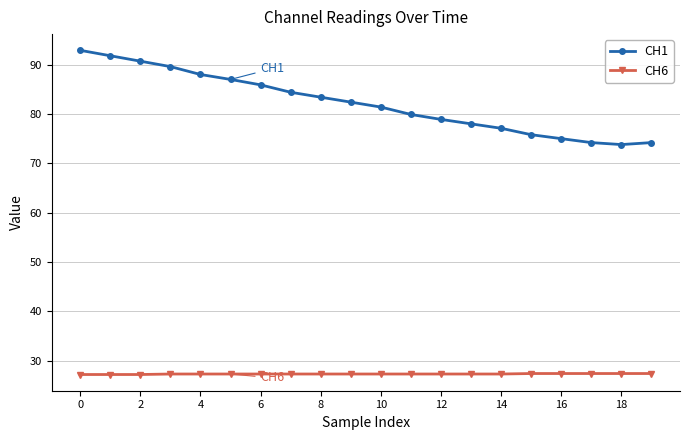

What is the difference between the maximum and minimum values in the CH1 series?

19.1